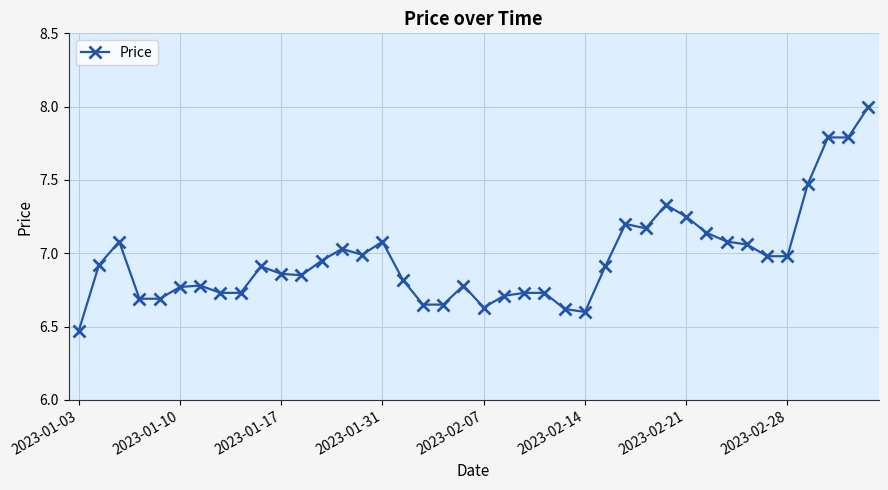

What is the difference between the maximum and minimum values?

1.5